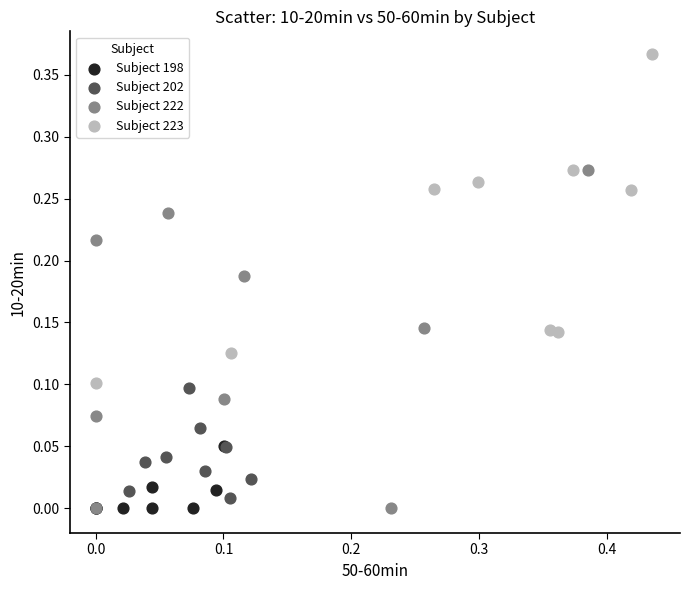

Which series contains the highest Y value?

Subject 223